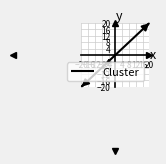

How many positive values are there?

1